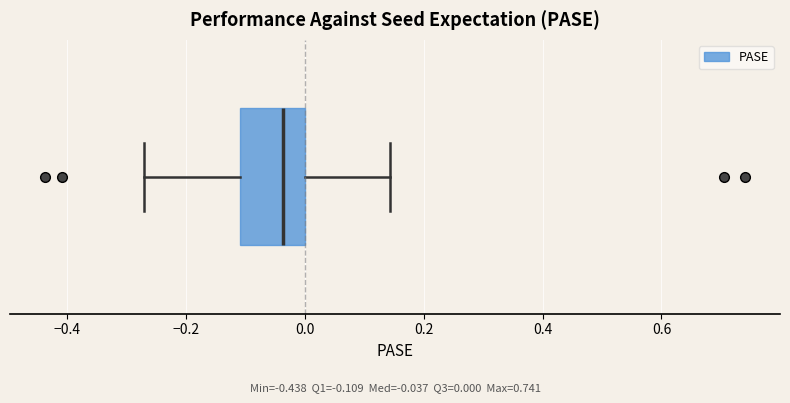

Where is the right edge of the box on the x-axis? The values are not printed on the chart, so give them approximately, as read against the axis.

0.00